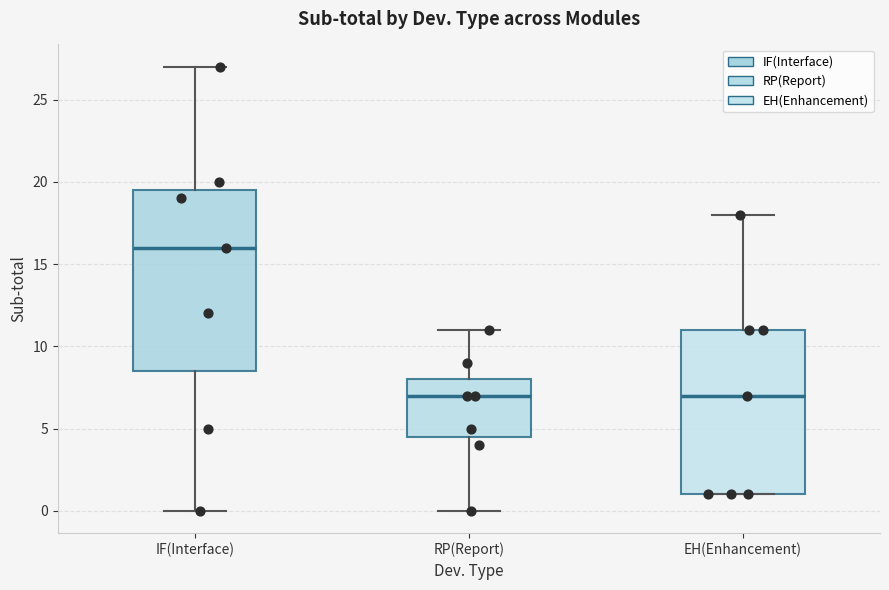

Reading left to right, read every box against the y-axis: the position of its median line, the range the box covers, and the ends of its whiskers. The values are not printed on the chart, so give them approximately, as read against the axis.

IF(Interface): median 16.0, box 8.5 to 19.5, whiskers 0.0 to 27.0
RP(Report): median 7.0, box 4.5 to 8.0, whiskers 0.0 to 11.0
EH(Enhancement): median 7.0, box 1.0 to 11.0, whiskers 1.0 to 18.0